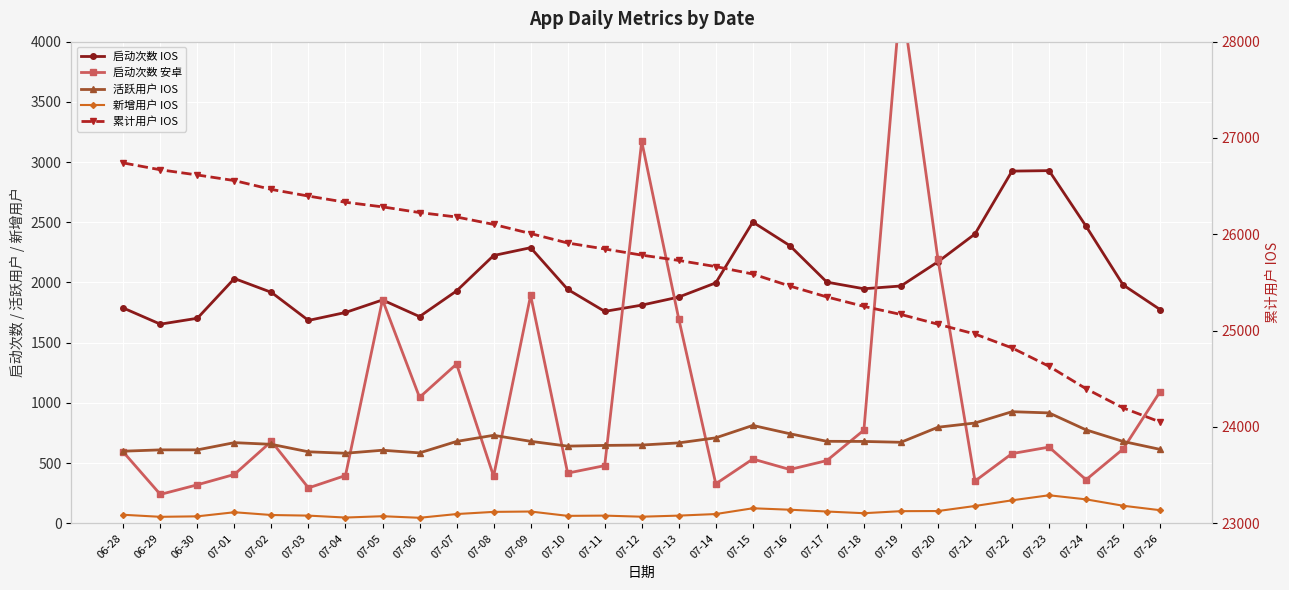

How many values in the 累计用户 IOS series are below 25784?

14